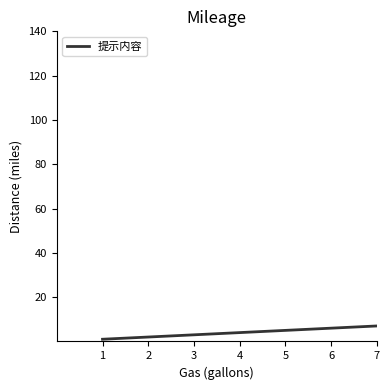

What is the sum of all values?

28